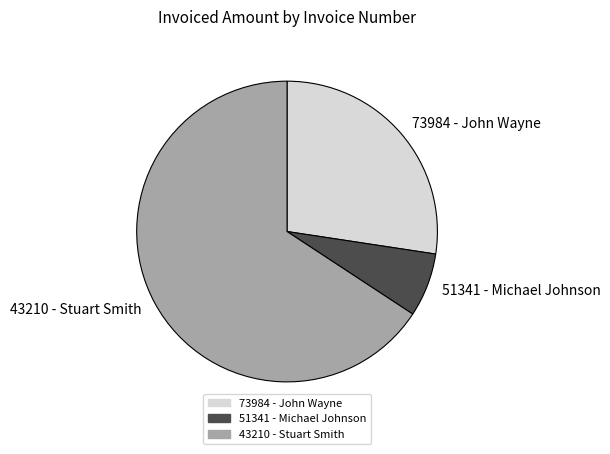

Rank the categories by value from lowest to highest.

51341 - Michael Johnson, 73984 - John Wayne, 43210 - Stuart Smith